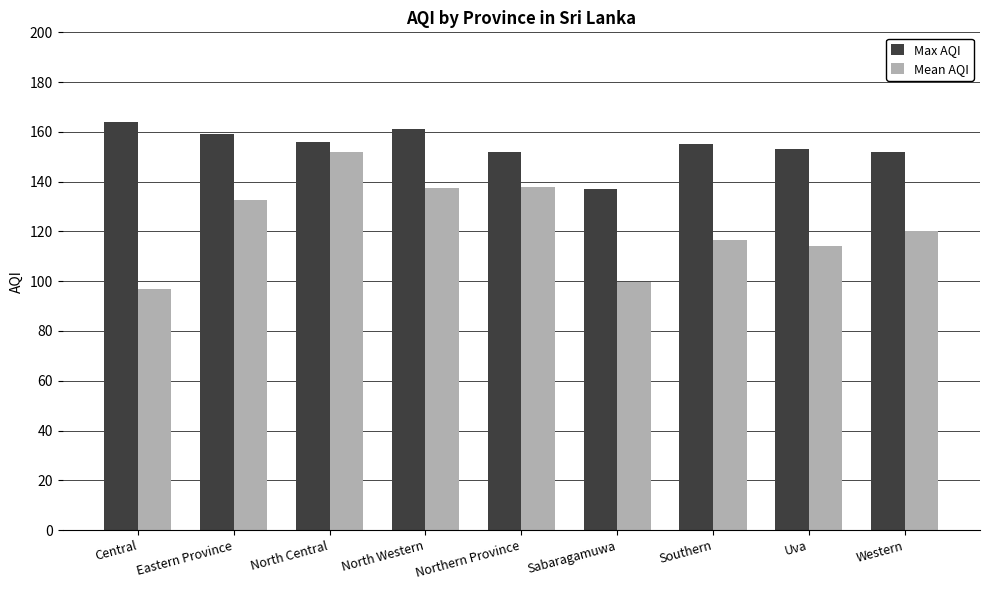

At which category is the sum across all series the highest?

North Central